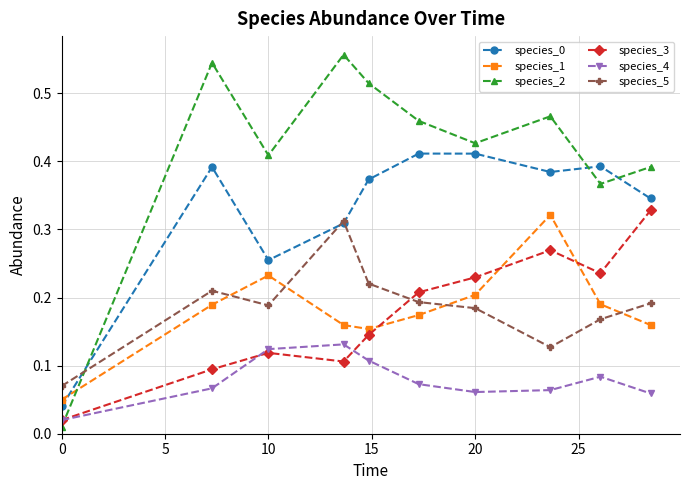

Which series has the widest spread of values?

species_2